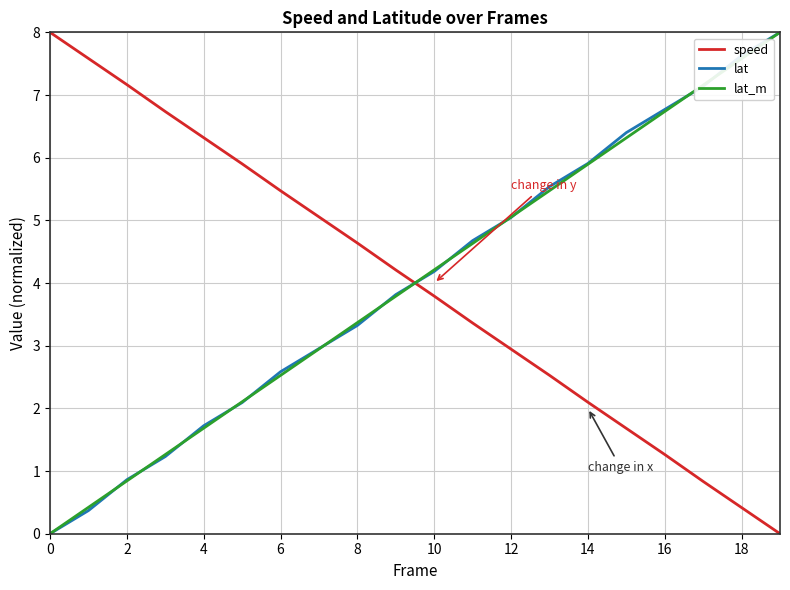

After their last crossing, which series has the higher values: lat_m or speed?

lat_m